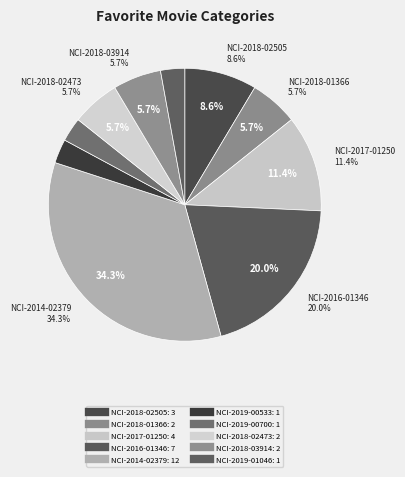

Does NCI-2018-02473 represent more than half of the total?

No